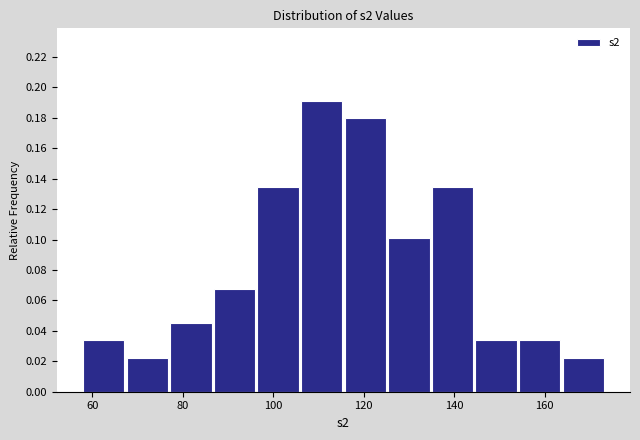

Reading left to right, transcribe this chart: for each bar, give the range it covers on the x-axis and its height. Neither the bar edges nor the heights are printed on the chart, so give them approximately, as read against the axes.

58 to 68: 0.034
68 to 78: 0.022
78 to 86: 0.044
86 to 96: 0.068
96 to 106: 0.134
106 to 116: 0.192
116 to 126: 0.180
126 to 136: 0.102
136 to 144: 0.134
144 to 154: 0.034
154 to 164: 0.034
164 to 174: 0.022